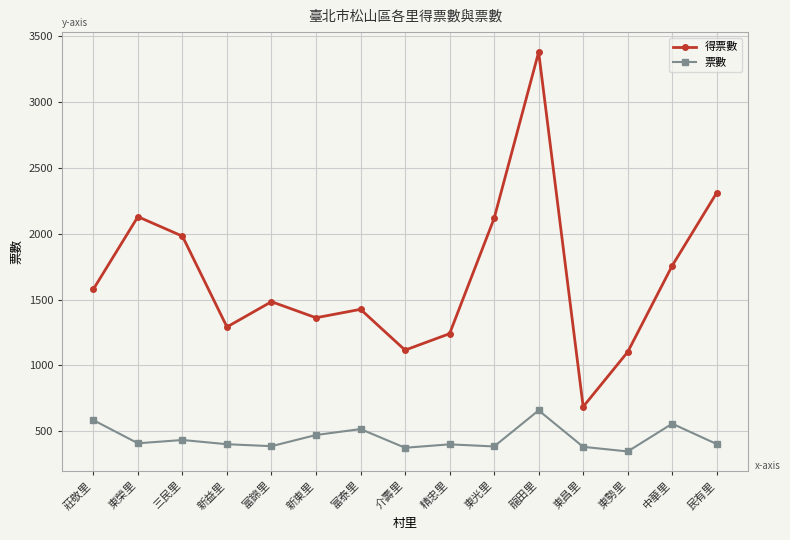

In 票數, how many points are lower than both neighbors (excluding endpoints)?

5